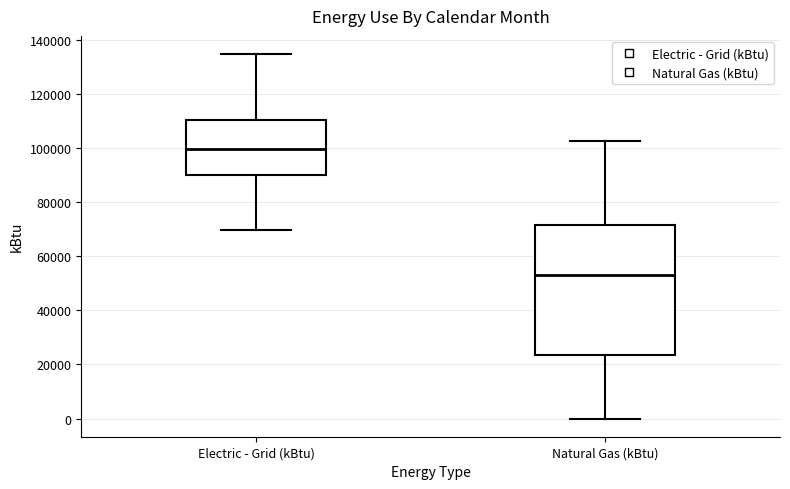

Which box has the highest median line?

Electric - Grid (kBtu)